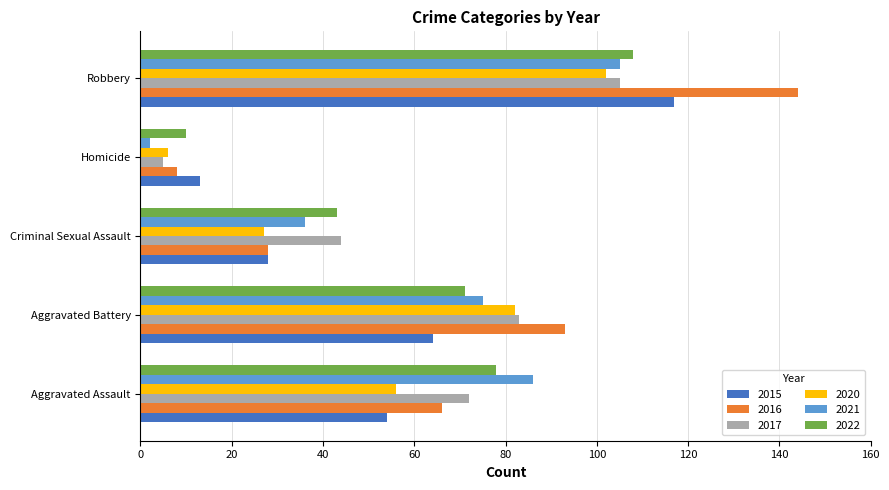

What is the difference between the maximum and minimum values in the 2017 series?

100